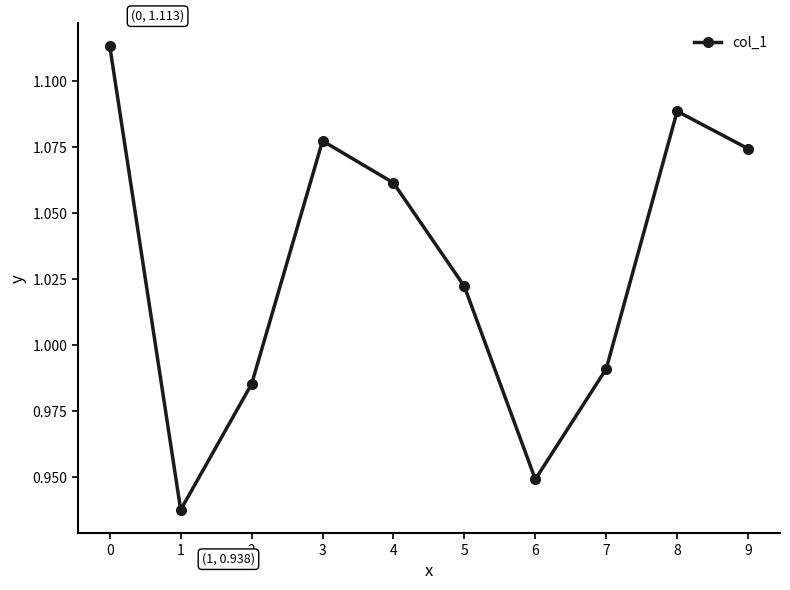

The value at 4 is 0.3. True or false?

False